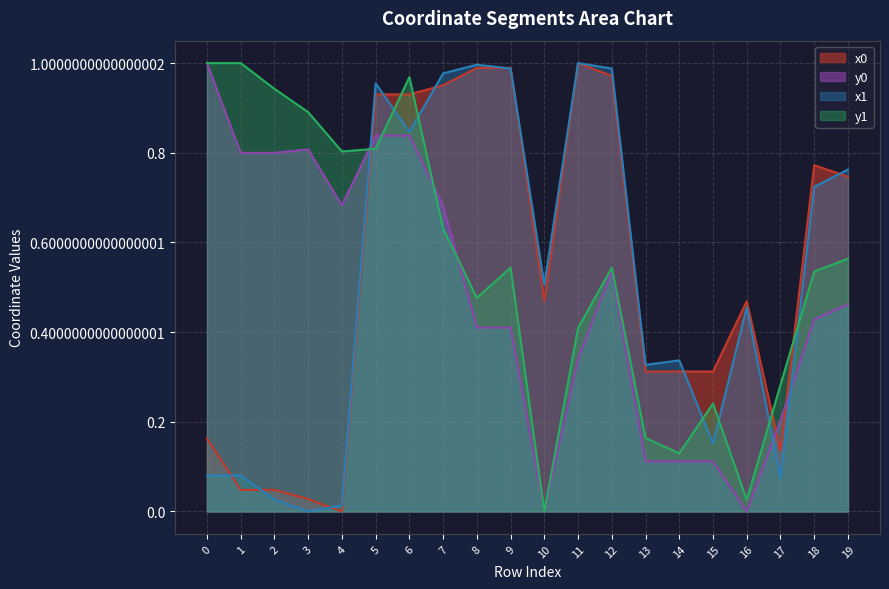

Between 10 and 18, which series saw the biggest shift?

y1